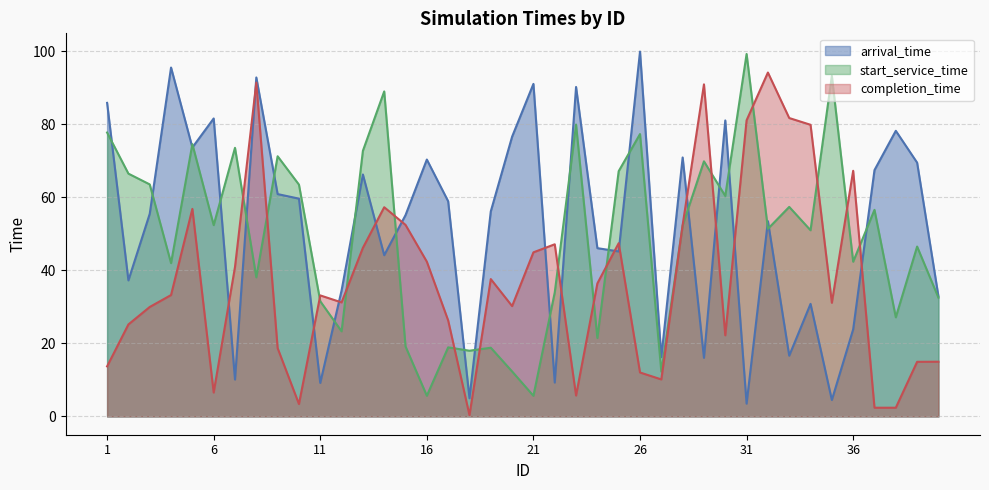

What is the difference between the maximum and minimum values in the start_service_time series?

93.6